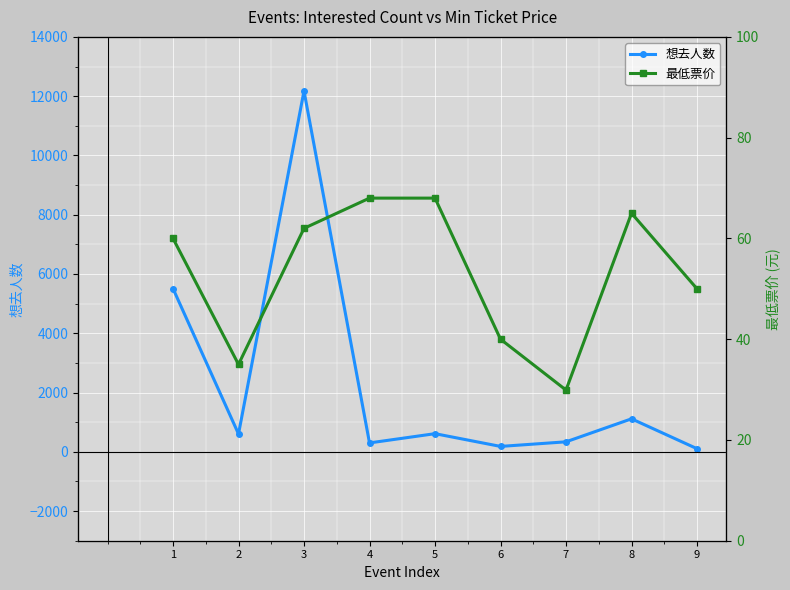

At which label is 最低票价 closest to 48?

9